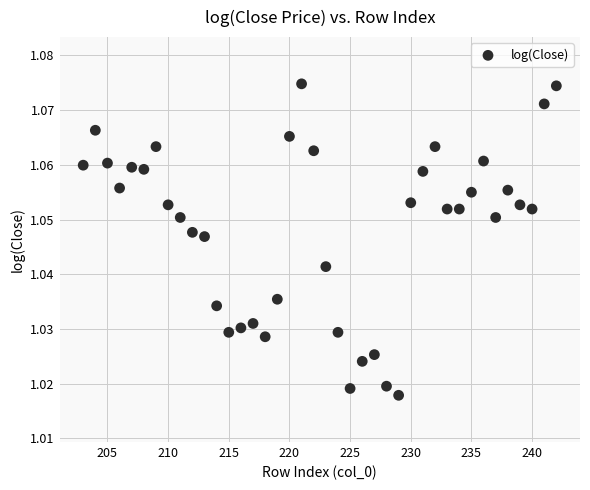

What is the range of X values (max minus min)?

39.0